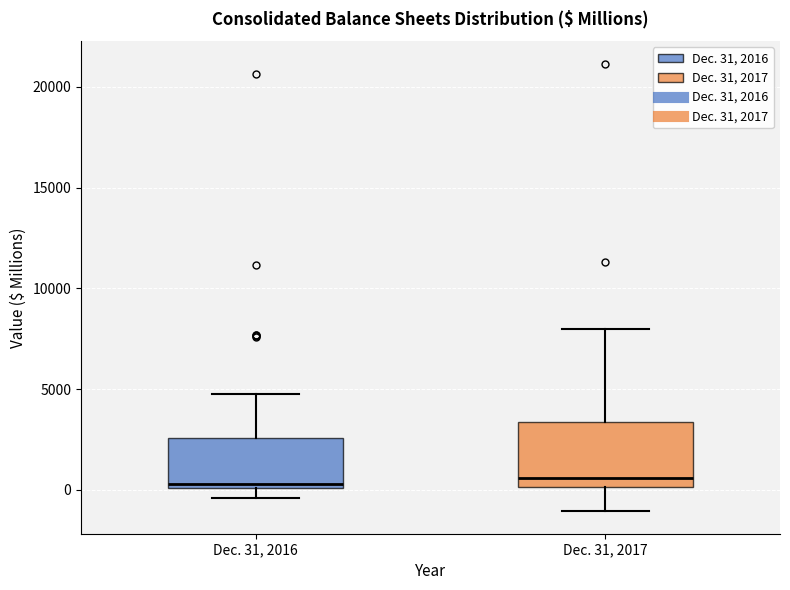

Reading left to right, read every box against the y-axis: the position of its median line, the range the box covers, and the ends of its whiskers. The values are not printed on the chart, so give them approximately, as read against the axis.

Dec. 31, 2016: median 500, box 0 to 2500, whiskers -500 to 5000
Dec. 31, 2017: median 500, box 0 to 3500, whiskers -1000 to 8000